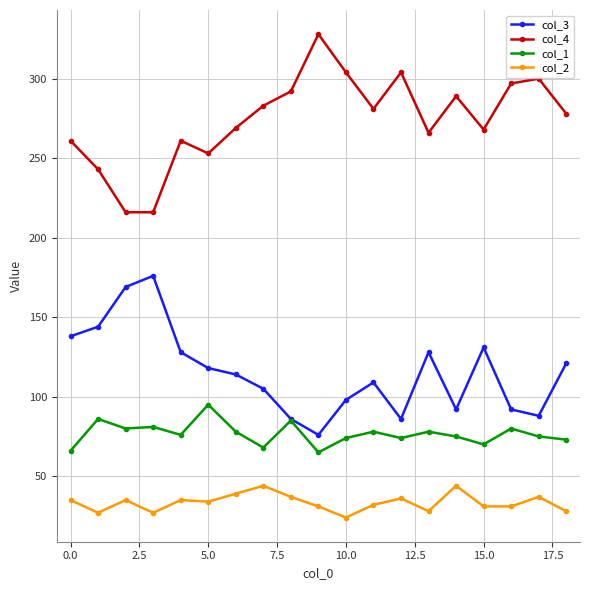

Which series has the largest total across all categories?

col_4